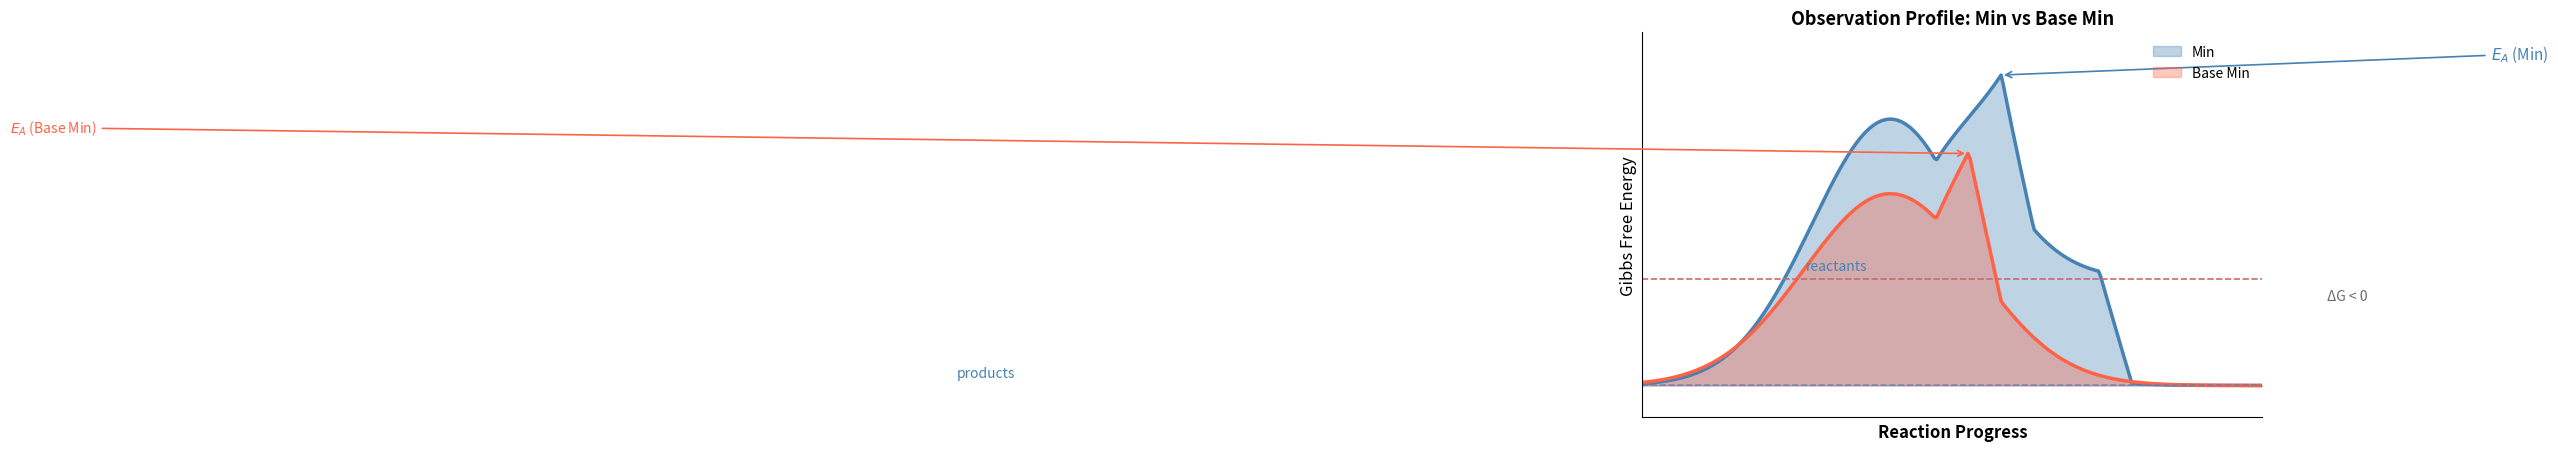

Is the value of Min at Observation.language greater than the value of Base Min at Observation.text?

No